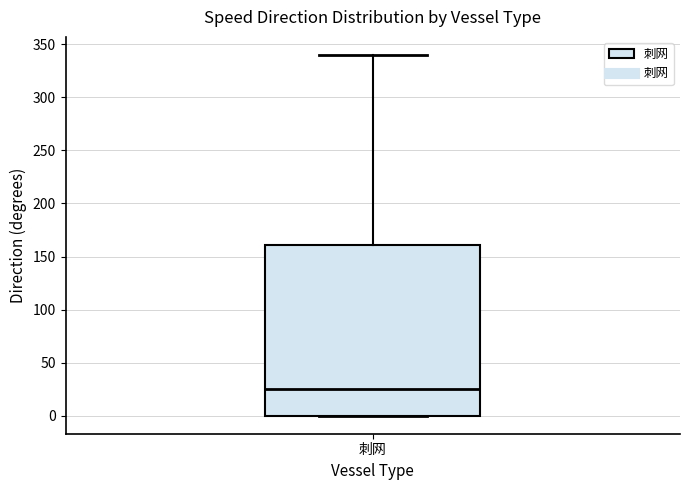

Where does the median line of the box for 刺网 sit on the y-axis? The values are not printed on the chart, so give them approximately, as read against the axis.

25